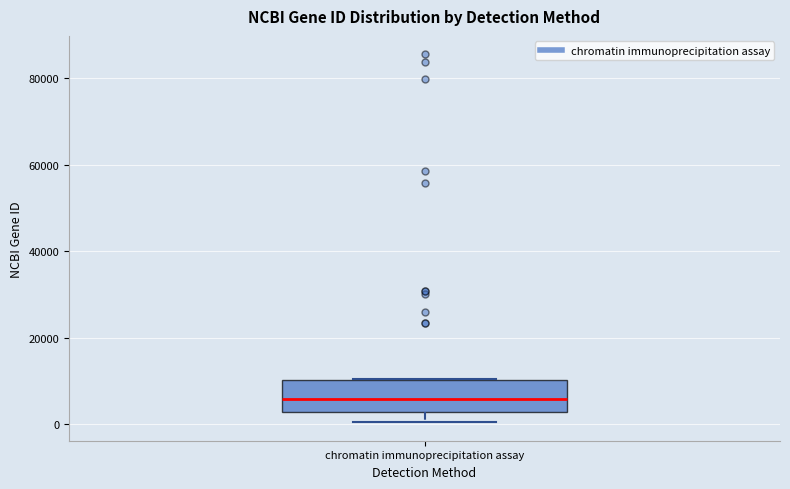

Transcribe this box plot: give where the median line is, the range the box spans, and where the two whiskers end, as read against the y-axis. The values are not printed on the chart, so give them approximately, as read against the axis.

median 6000, box 2000 to 10000, whiskers 0 to 10000